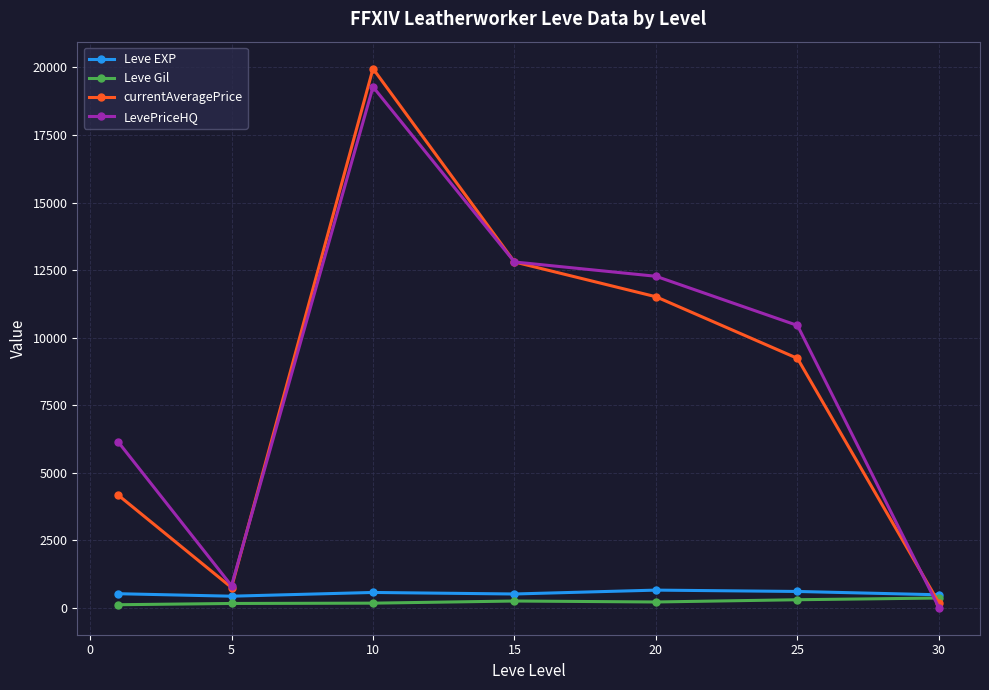

What is the difference between the maximum and minimum values in the currentAveragePrice series?

19782.0